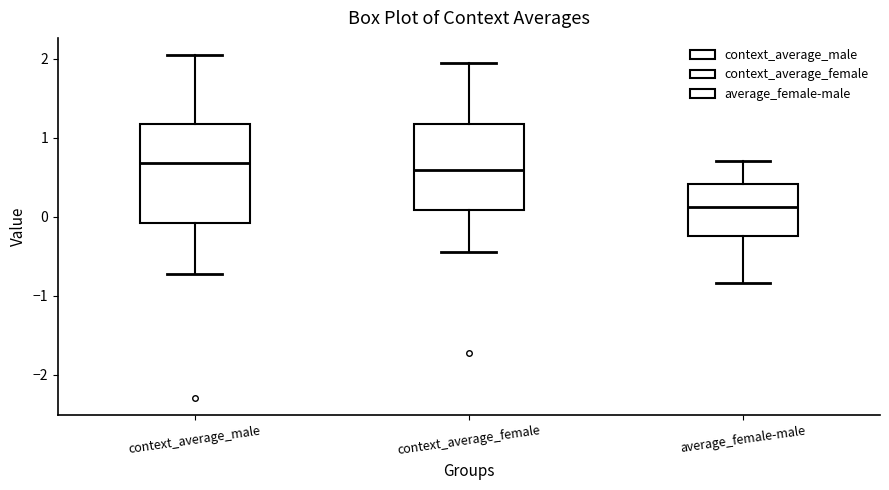

Where is the lower edge of the box for average_female-male on the y-axis? The values are not printed on the chart, so give them approximately, as read against the axis.

-0.2